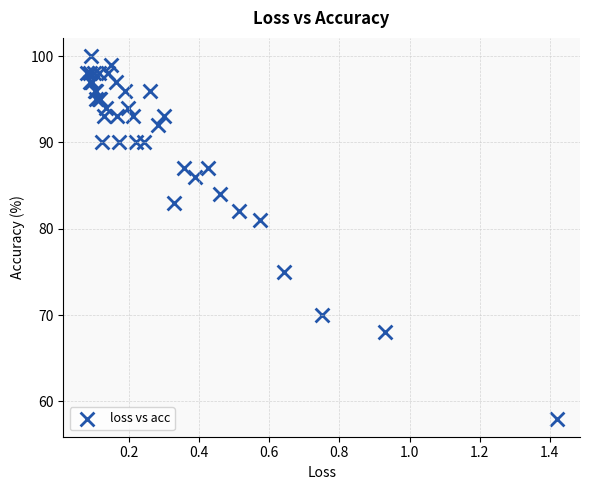

What Y value in the scatter plot is closest to 79?

81